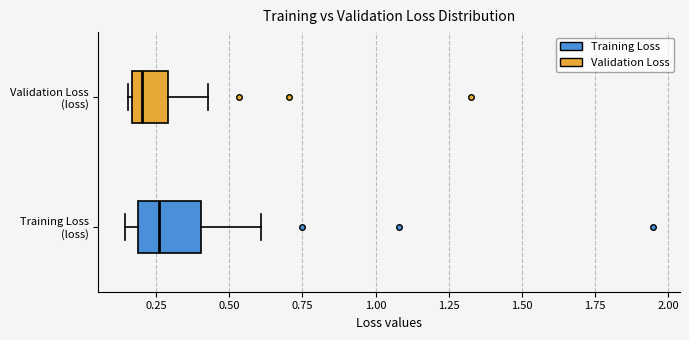

Which box's median line is the furthest to the right?

Training Loss (loss)